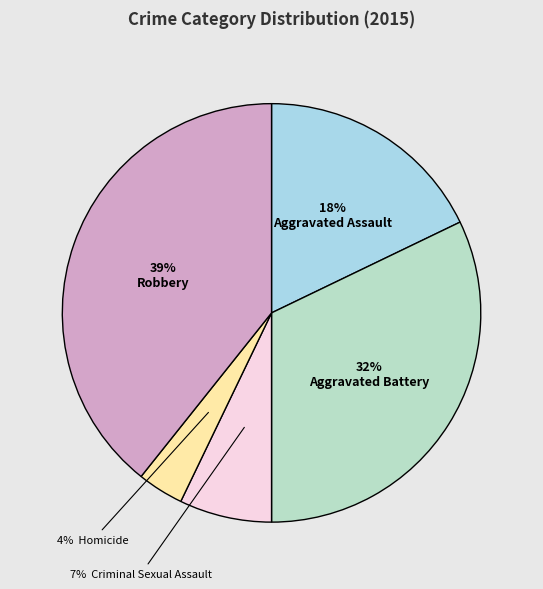

Rank the categories by value from highest to lowest.

Robbery, Aggravated Battery, Aggravated Assault, Criminal Sexual Assault, Homicide